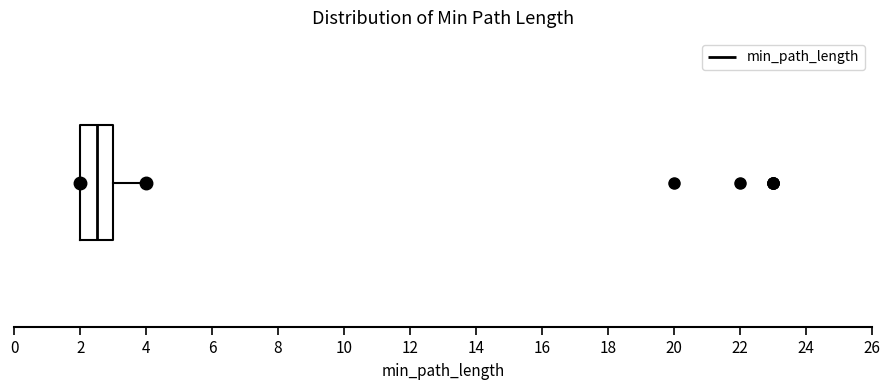

Where is the right edge of the box on the x-axis? The values are not printed on the chart, so give them approximately, as read against the axis.

3.0